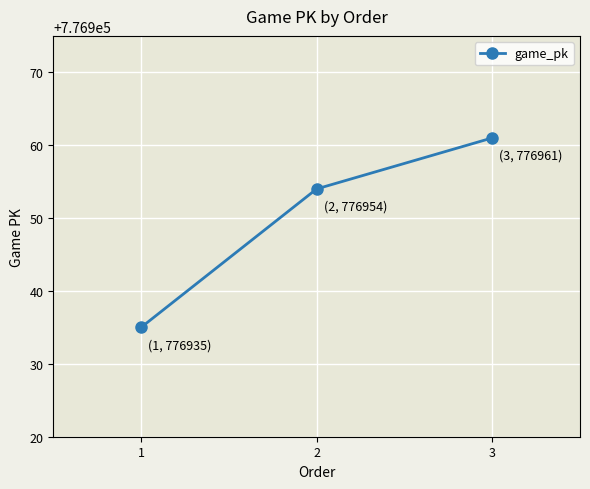

What is the greatest value displayed?

776961